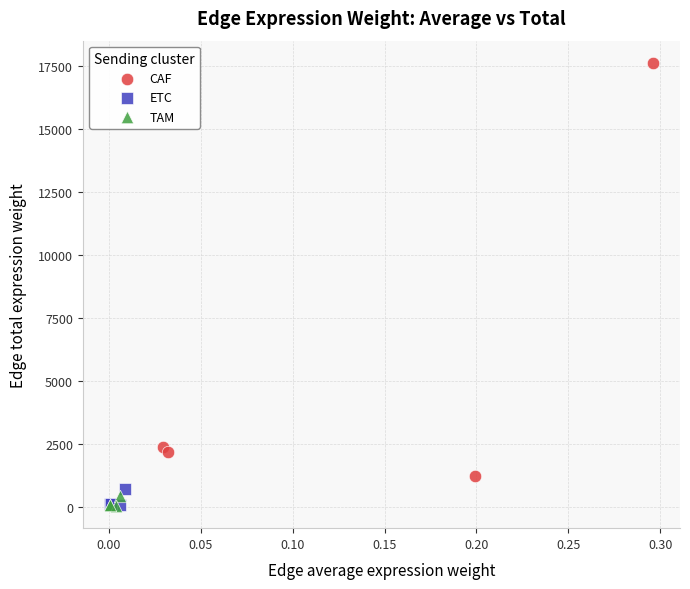

Which series has the widest spread of Y values?

CAF